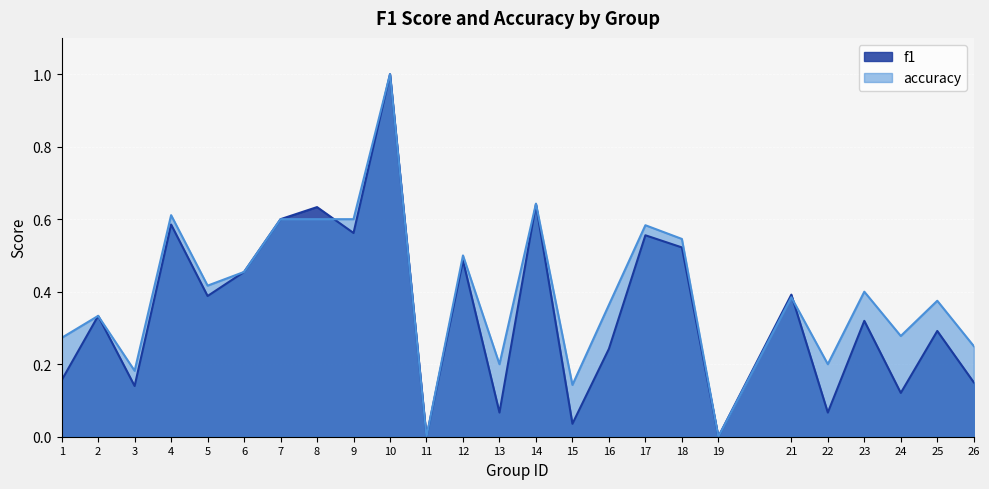

What are all the series names shown in the legend?

f1, accuracy